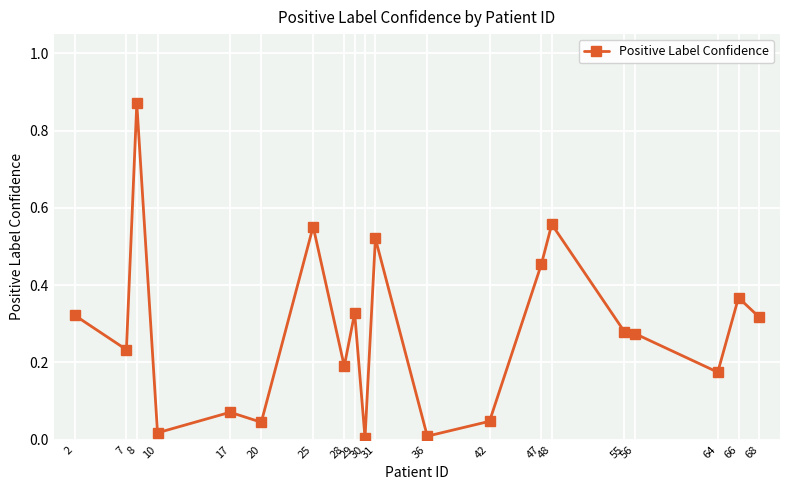

What is the sum of all values?

5.6